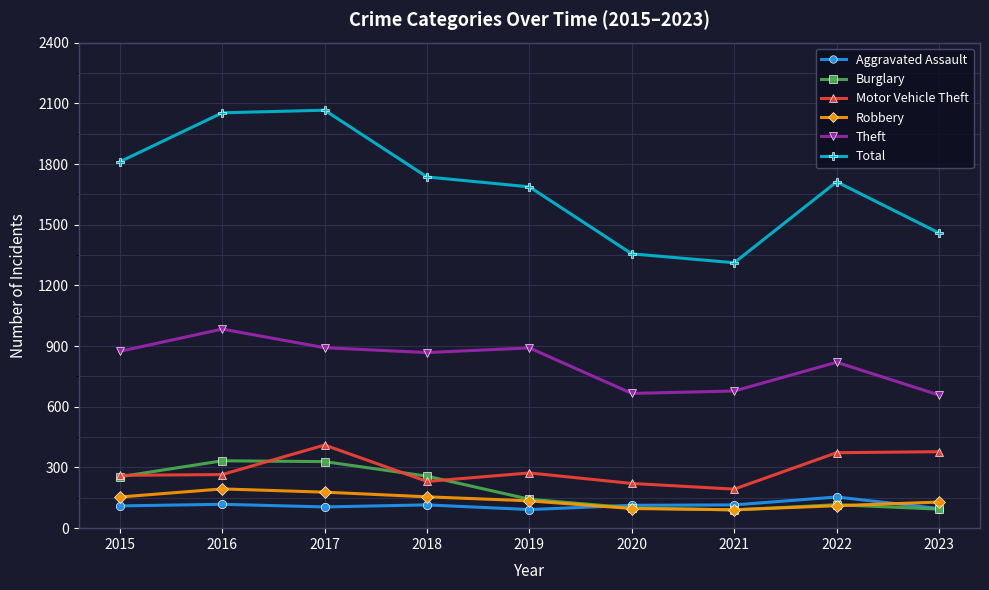

At which label does Theft reach its peak?

2016